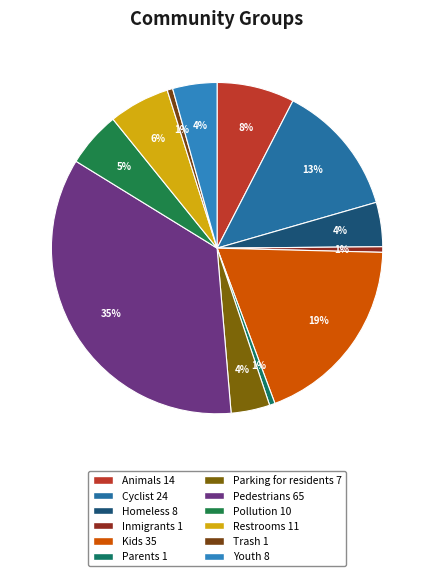

How many slices are in this pie chart?

12